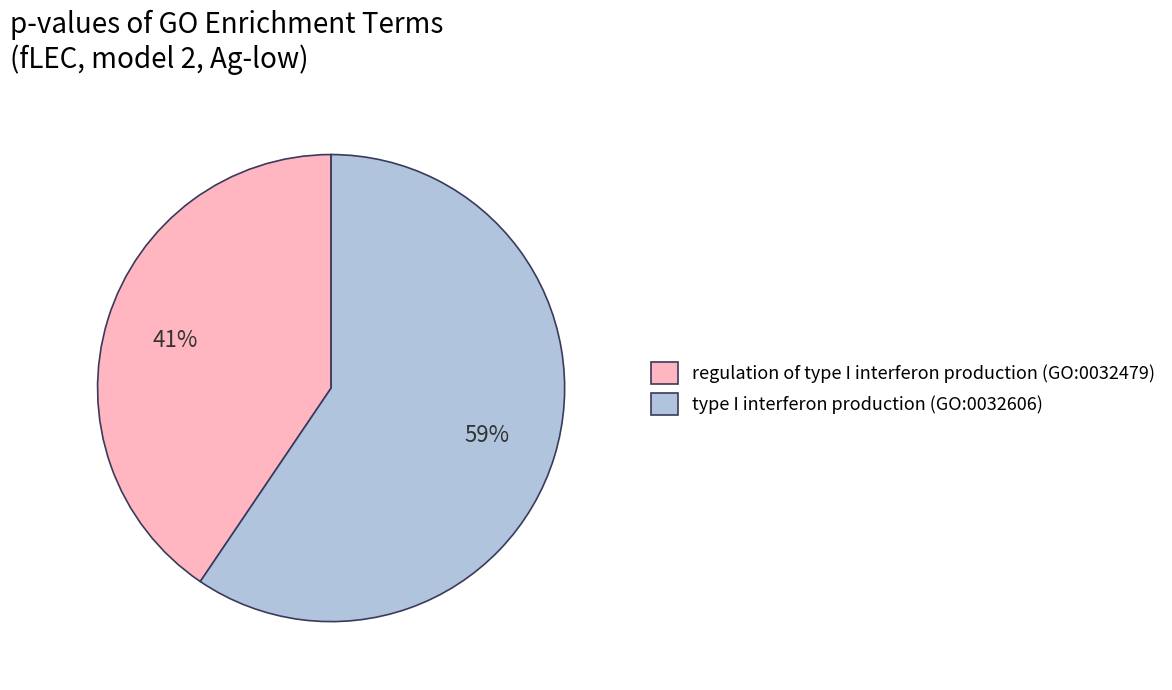

Rank the categories by value from lowest to highest.

regulation of type I interferon production (GO:0032479), type I interferon production (GO:0032606)